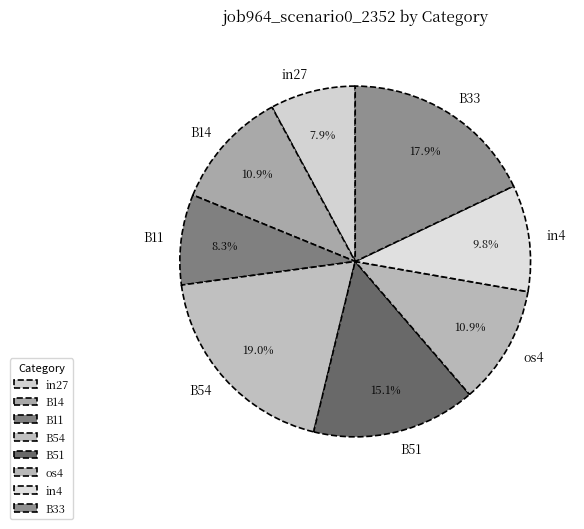

What is the largest slice in the pie chart?

B54